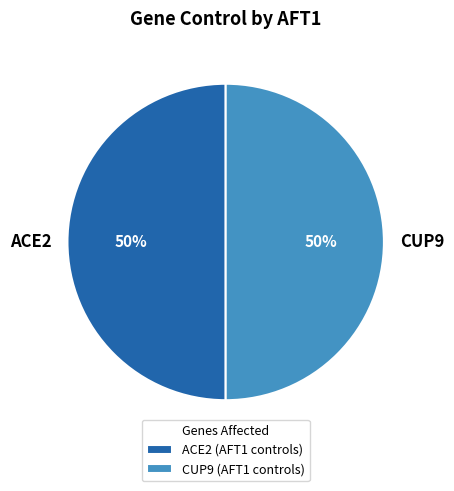

True or false: CUP9 accounts for 60% of the total.

False